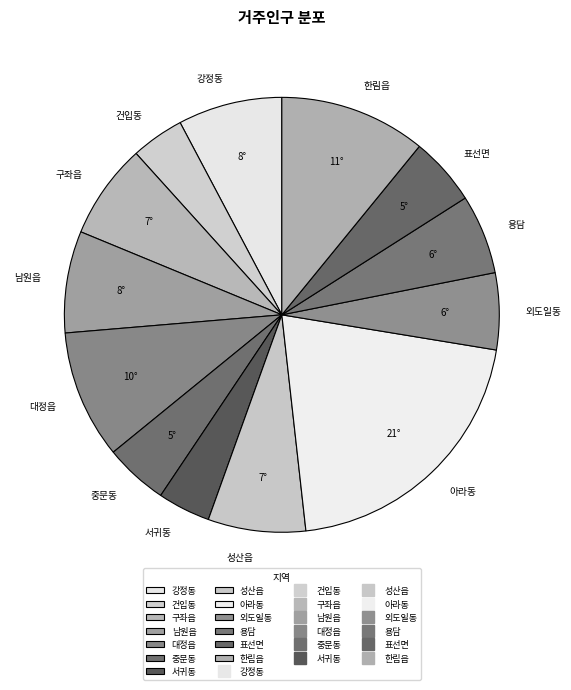

Combined, do 중문동 and 표선면 account for over 50%?

No